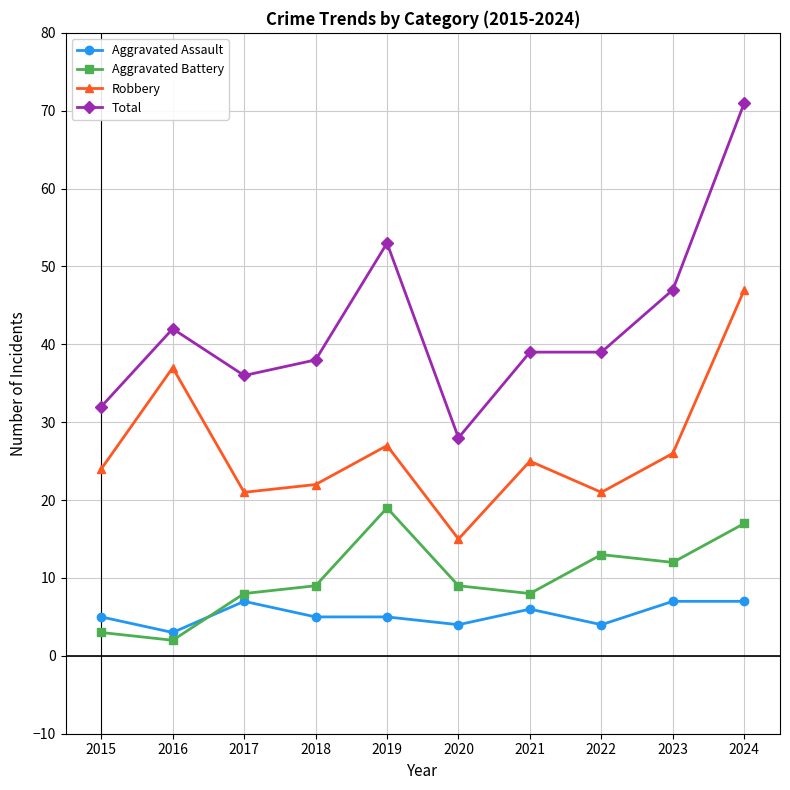

In Aggravated Battery, how many points are higher than both neighbors (excluding endpoints)?

2